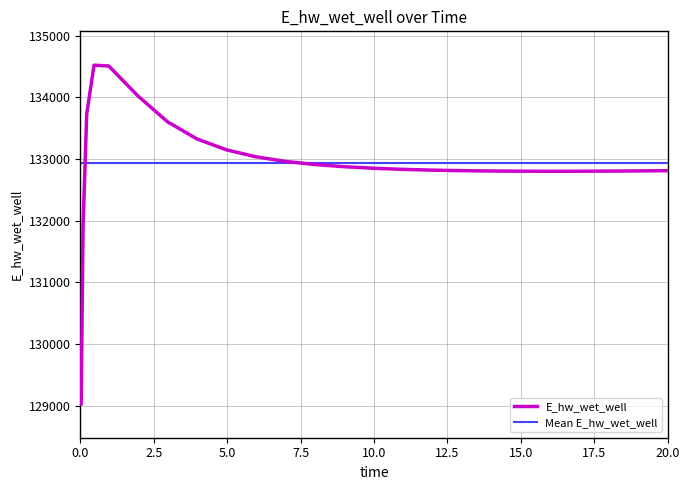

List the labels in order of value, largest first.

0.46875, 0.96875, 1.96875, 0.21875, 2.96875, 3.96875, 4.96875, 5.96875, 6.96875, 7.96875, 8.96875, 9.96875, 10.96875, 11.96875, 12.96875, 20.0, 19.96875, 13.46875, 18.96875, 17.96875, 14.46875, 14.96875, 16.96875, 15.96875, 0.09375, 0.03125